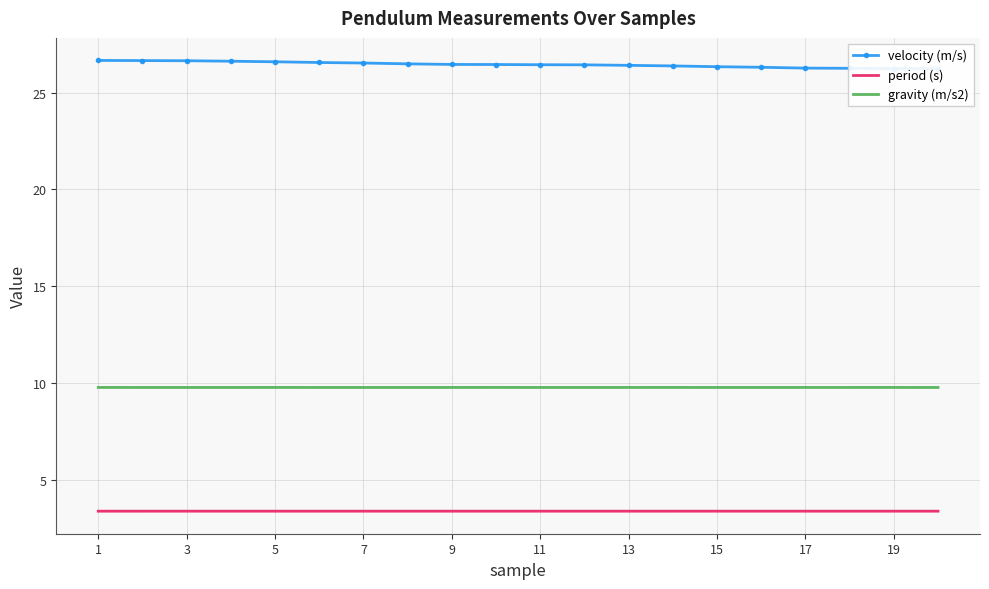

True or false: velocity (m/s) and period (s) cross at least once.

False